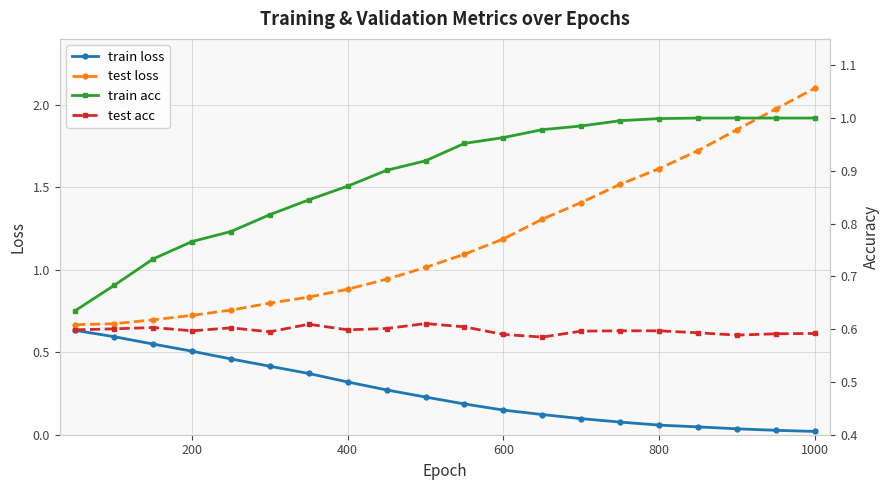

Rank the series by their maximum value, from highest to lowest.

test loss, train acc, train loss, test acc